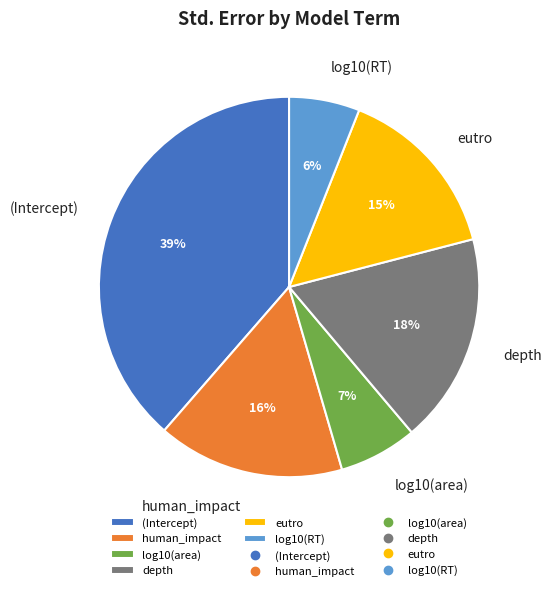

Is the sum of (Intercept) and eutro greater than half?

Yes